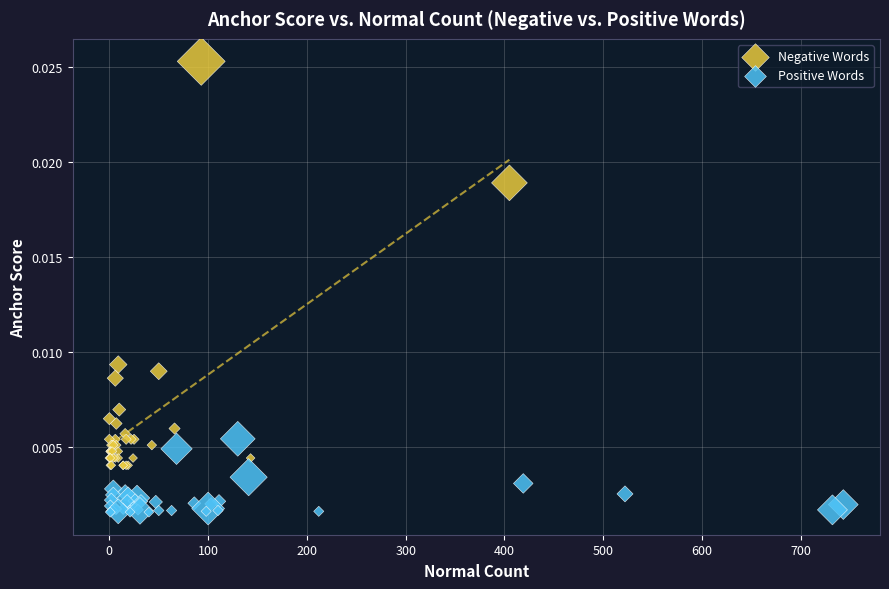

Which series has the largest Y range (max minus min)?

Negative Words